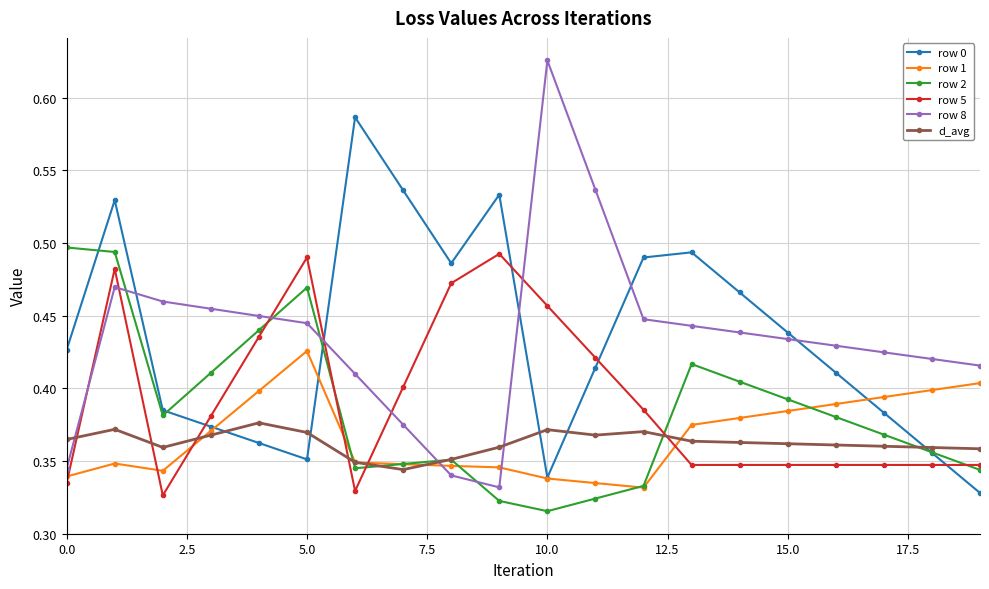

Which series has the largest range (max minus min)?

row 8